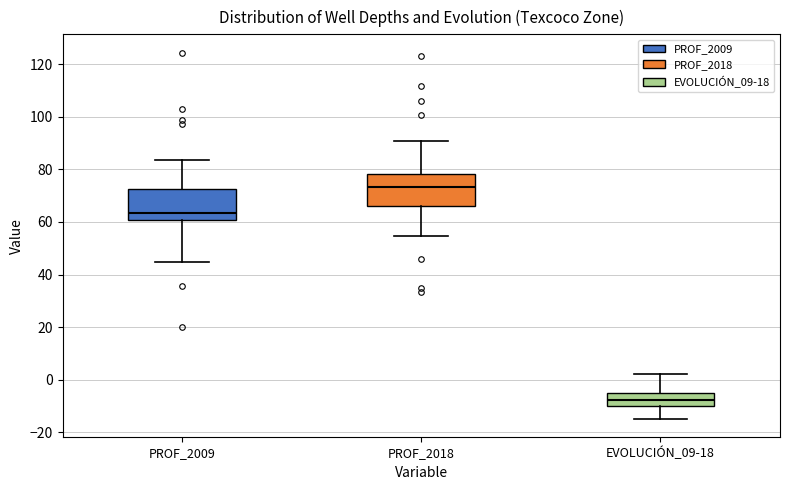

Which box has the highest median line?

PROF_2018